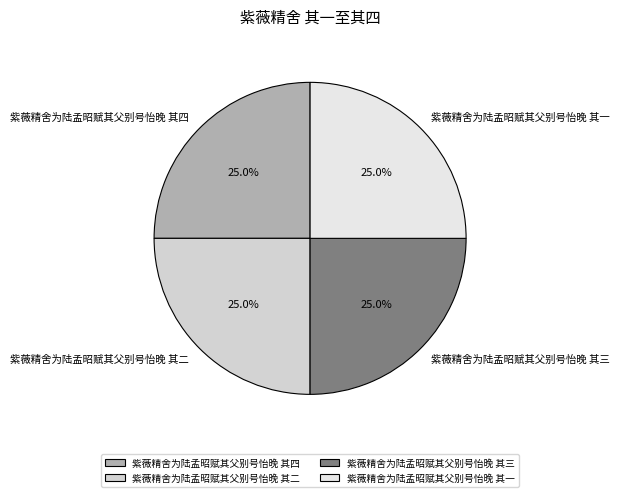

What is the ratio of the value at 紫薇精舍为陆孟昭赋其父别号怡晚 其三 to the value at 紫薇精舍为陆孟昭赋其父别号怡晚 其四?

1.0